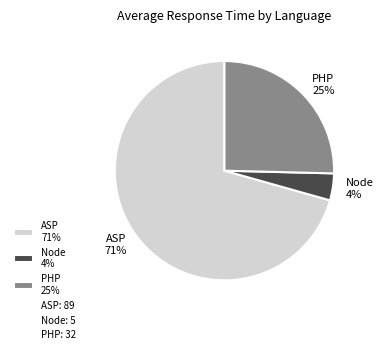

To the nearest percent, what is the average slice percentage?

33%